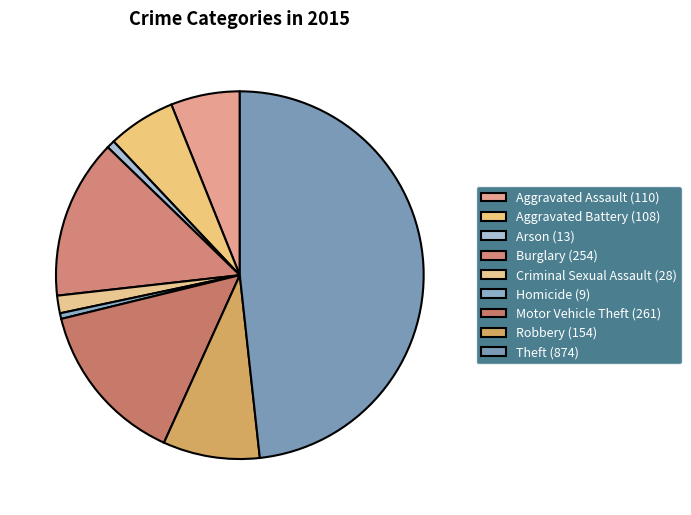

Which slice is the largest?

Theft